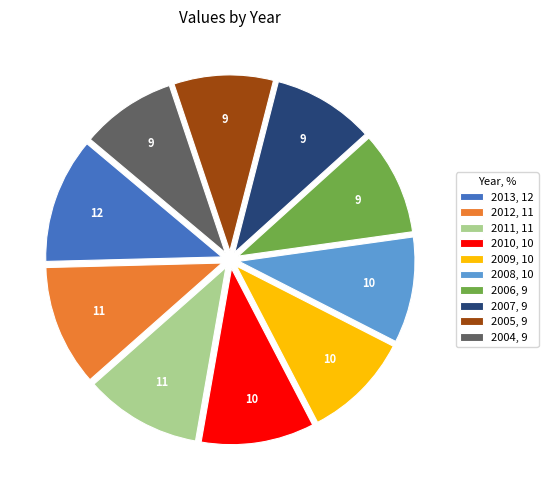

Approximately how many times larger is the value at 2004 compared to 2009?

0.9